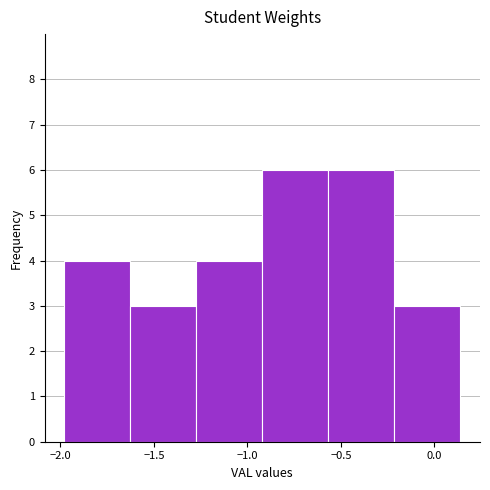

How tall is the bar that spans -0.55 to -0.20 on the x-axis? Neither the bar edges nor the heights are printed on the chart, so give them approximately, as read against the axes.

6